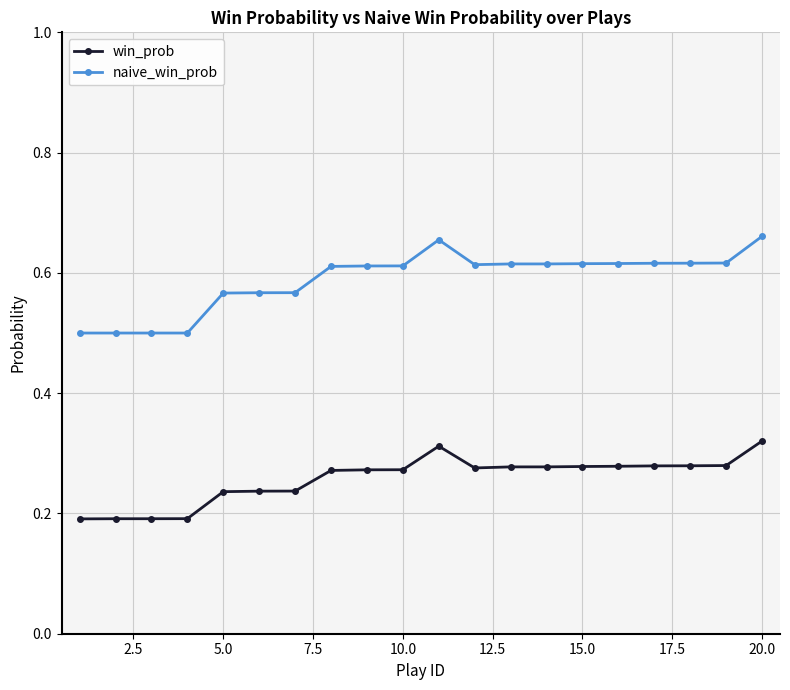

List the series in order of their peak value, highest first.

naive_win_prob, win_prob